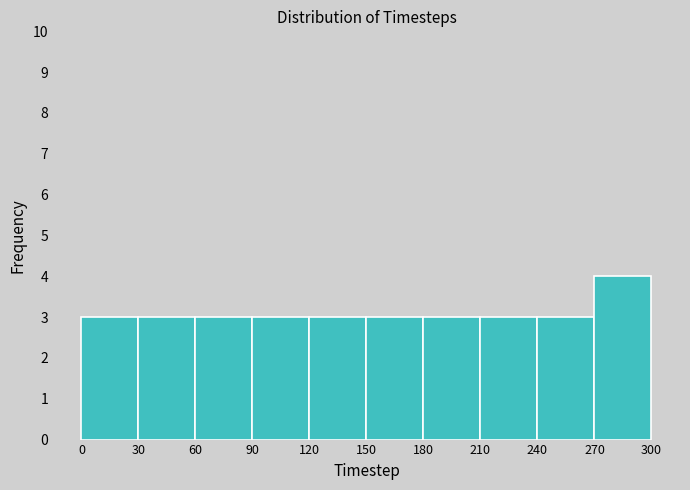

Over which range of the x-axis is the bar tallest?

270 to 300